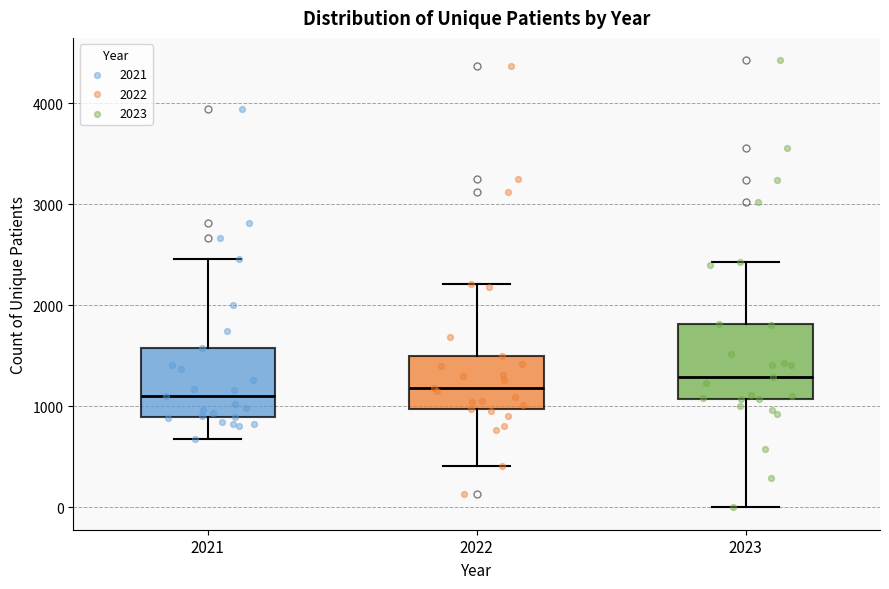

Where does the upper whisker of the box at x = 2021 end on the y-axis? The values are not printed on the chart, so give them approximately, as read against the axis.

2500